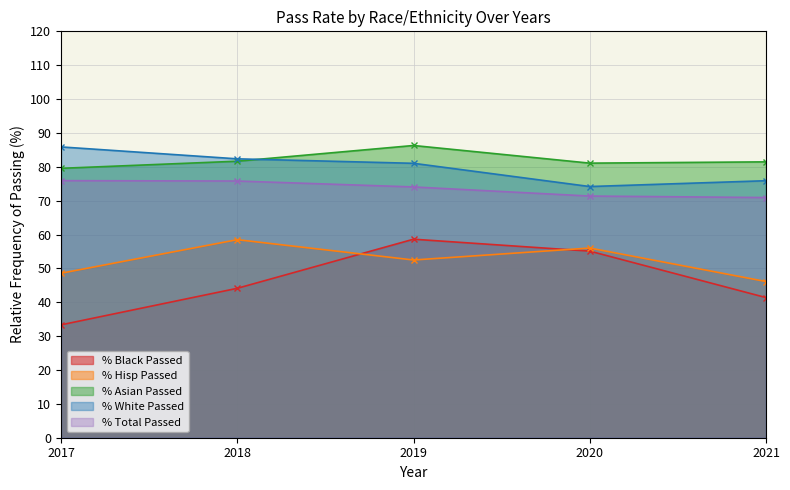

At which category is the sum across all series the highest?

2019